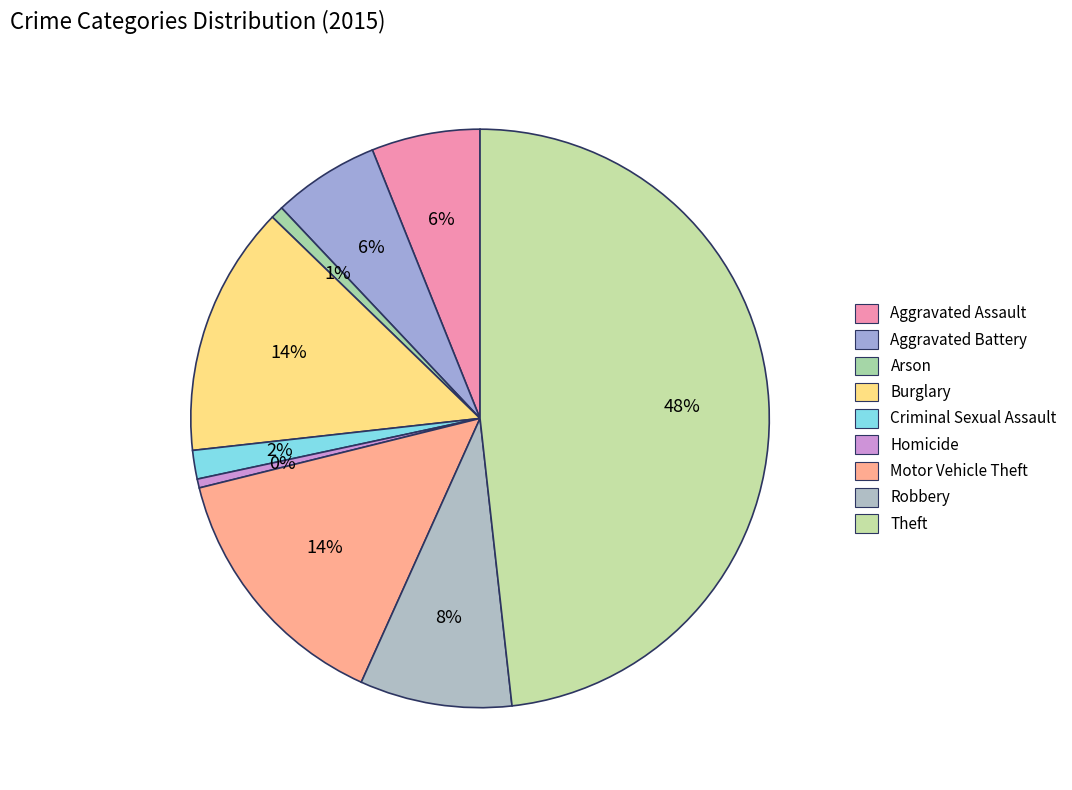

Combined, what portion of the pie is Burglary and Aggravated Assault?

20.1%